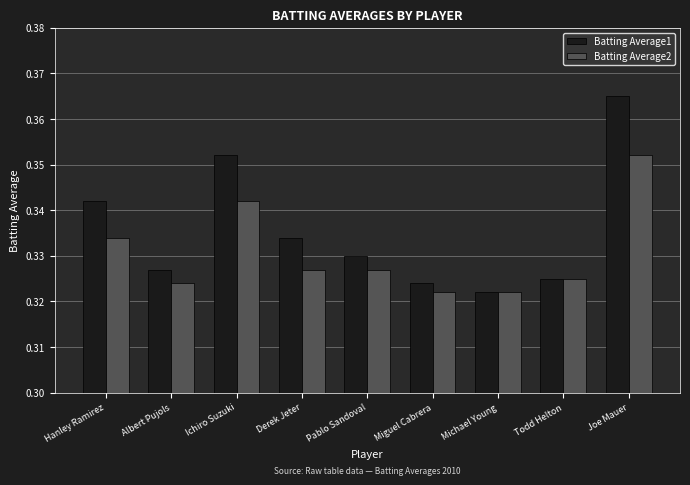

At which label does Batting Average1 reach its peak?

Joe Mauer